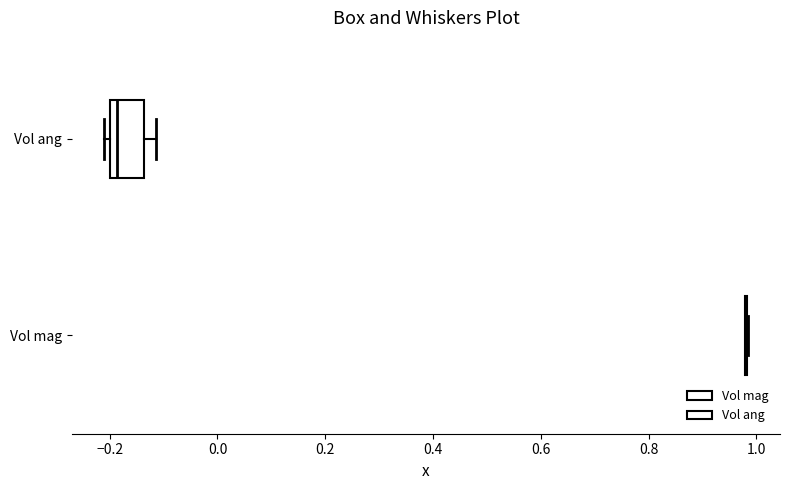

Reading bottom to top, read every box against the x-axis: the position of its median line, the range the box covers, and the ends of its whiskers. The values are not printed on the chart, so give them approximately, as read against the axis.

Vol mag: box collapsed to a line at 0.98, whiskers 0.98 to 0.98
Vol ang: median -0.18, box -0.20 to -0.14, whiskers -0.22 to -0.12